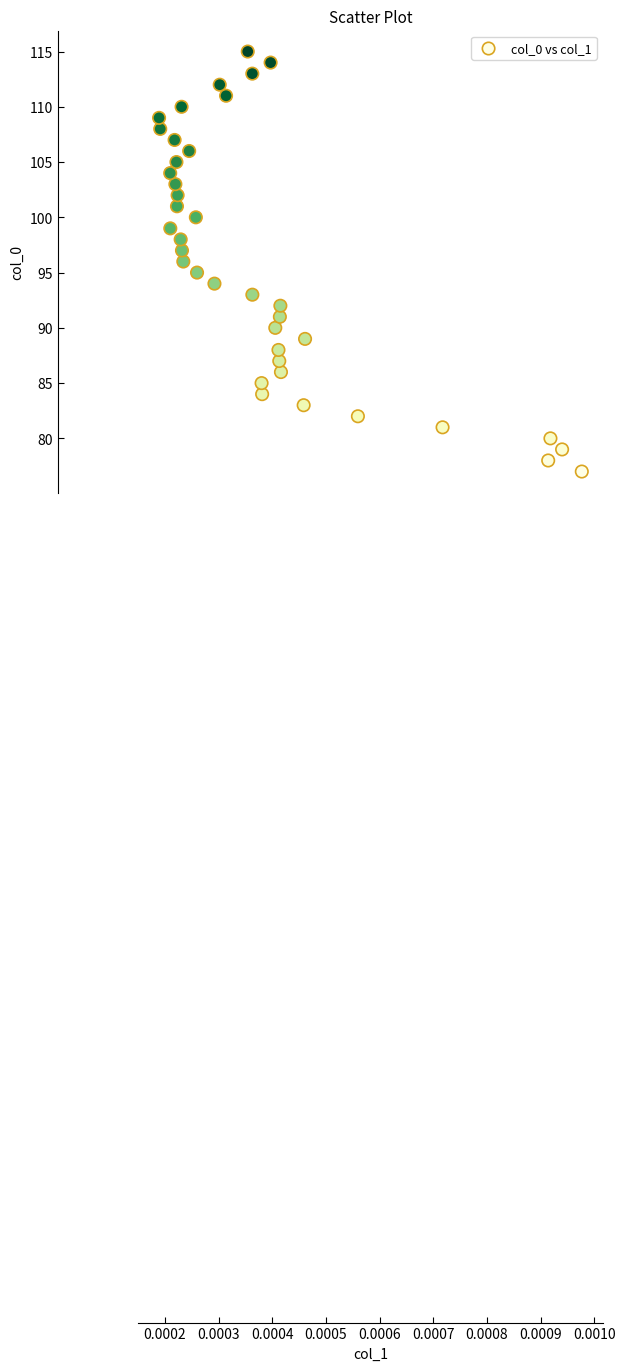

What is the range of Y values (max minus min)?

38